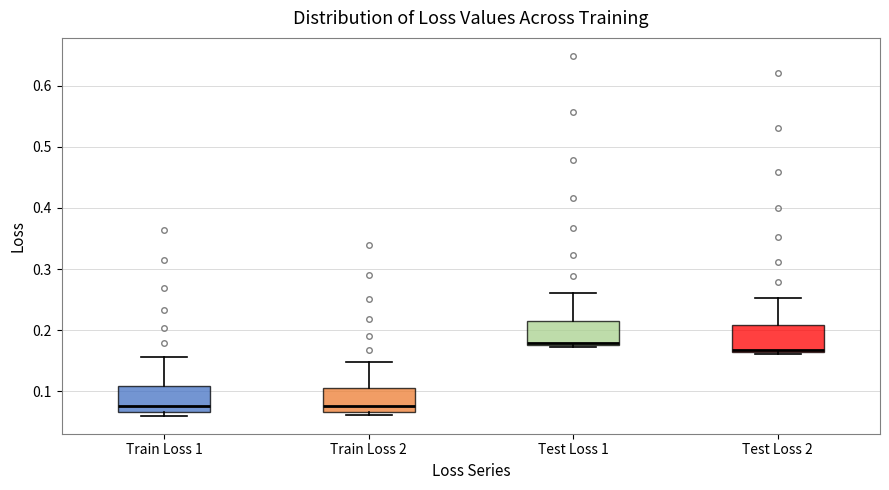

Which box's median line is the highest?

Test Loss 1